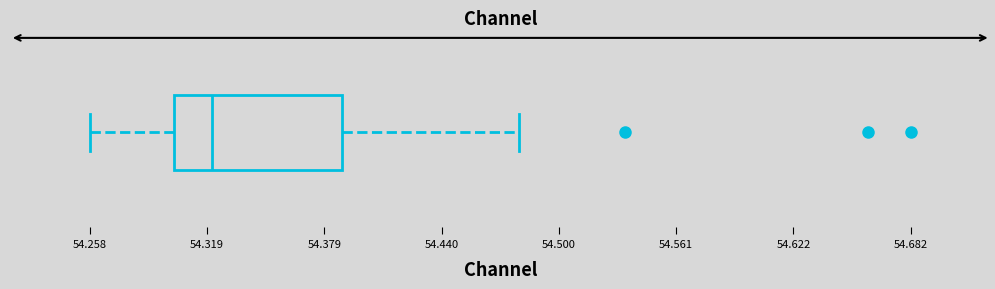

Transcribe this box plot: give where the median line is, the range the box spans, and where the two whiskers end, as read against the x-axis. The values are not printed on the chart, so give them approximately, as read against the axis.

median 54.32, box 54.30 to 54.39, whiskers 54.26 to 54.48